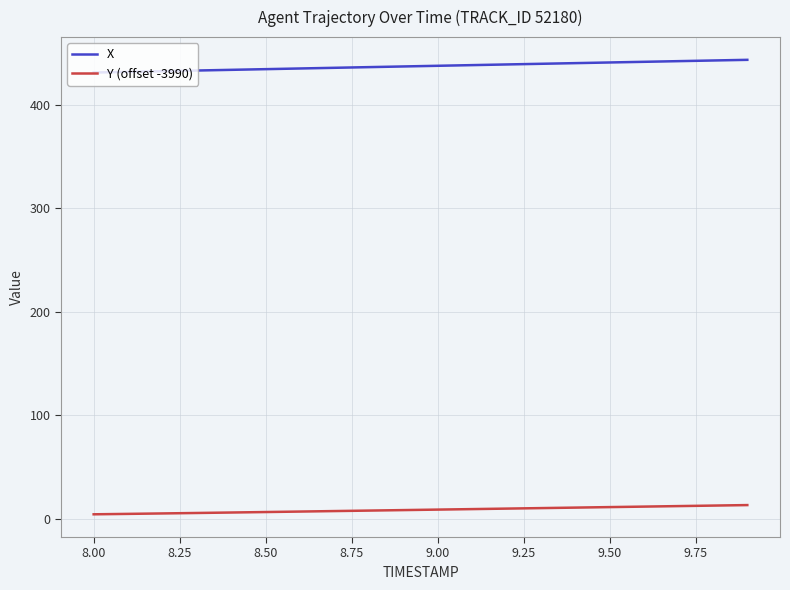

Rank the series by their average value, from highest to lowest.

X, Y (offset -3990)